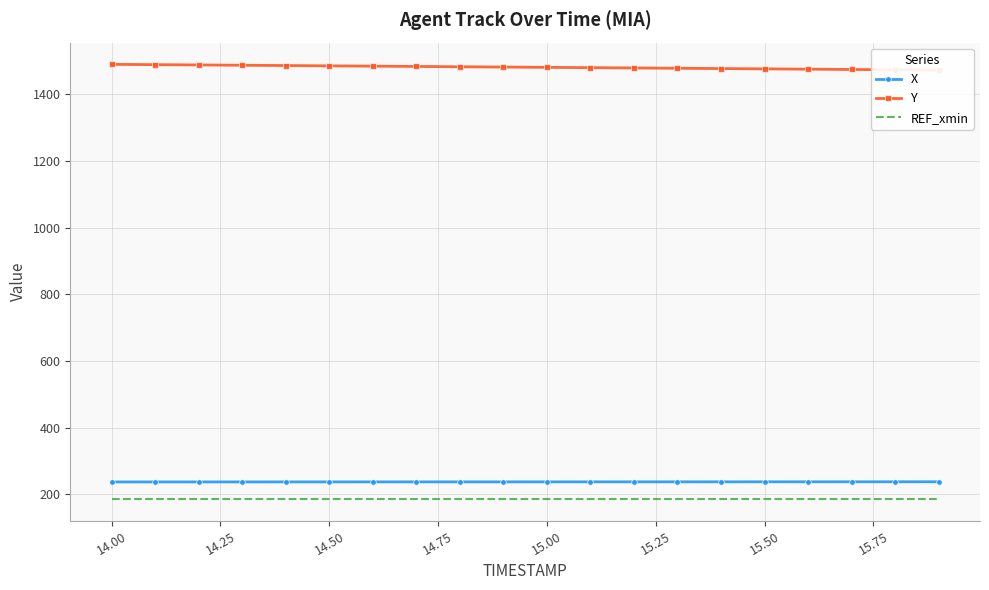

True or false: X and REF_xmin intersect in this chart.

False